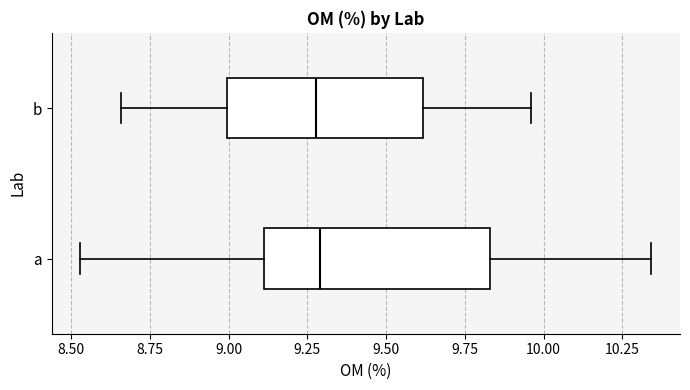

Comparing the boxes themselves (not the whiskers), which one is the widest?

a